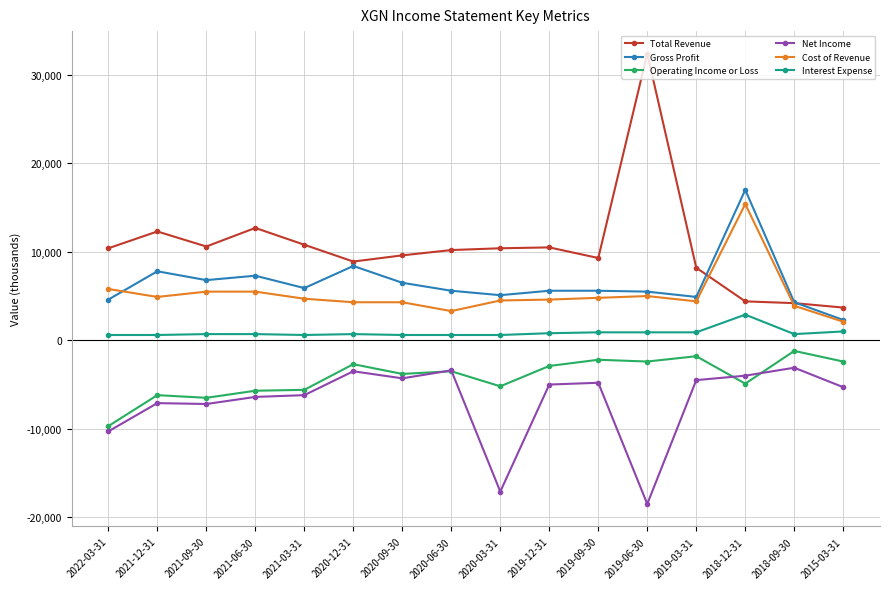

Does the chart display data point markers on the line(s)?

Yes